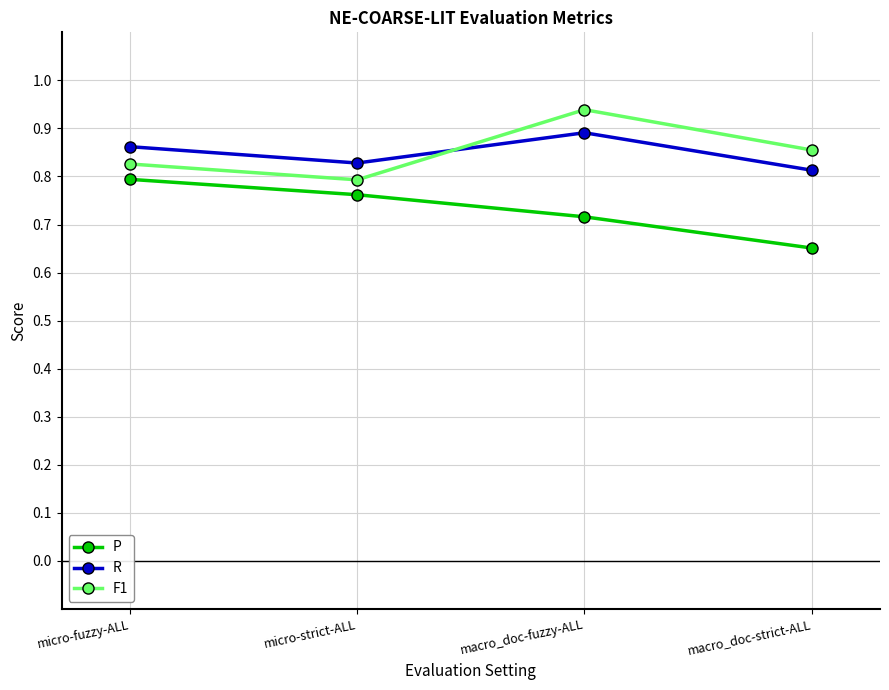

What is the total value across all series at macro_doc-strict-ALL?

2.3